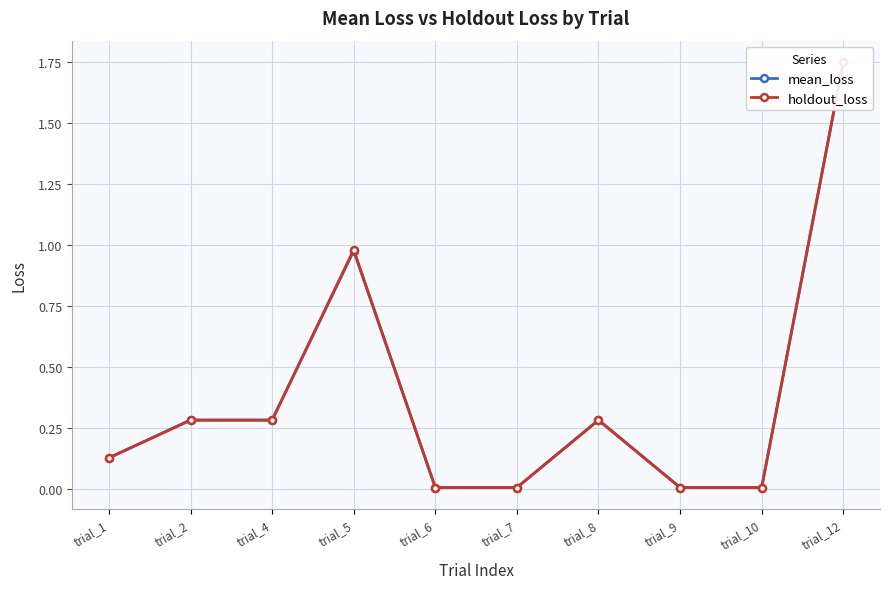

Reading left to right, list all the values displayed in this chart.

mean_loss: 0.1	0.3	0.3	1.0	0.0	0.0	0.3	0.0	0.0	1.7
holdout_loss: 0.1	0.3	0.3	1.0	0.0	0.0	0.3	0.0	0.0	1.8